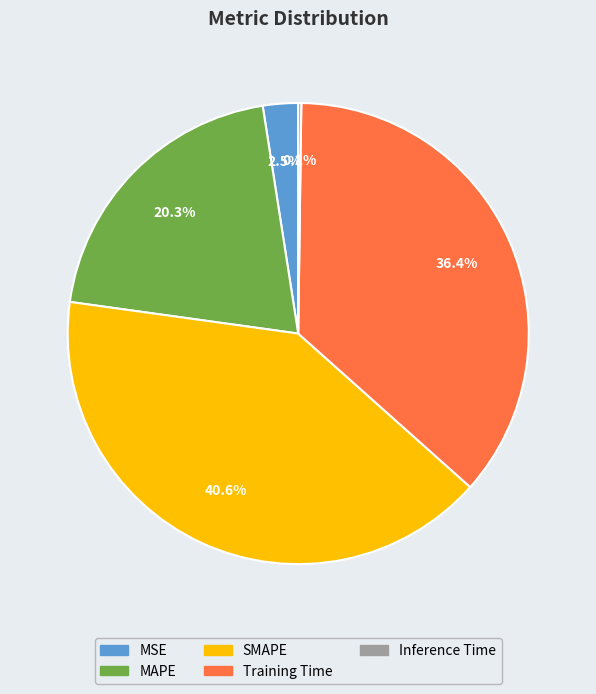

What is the largest slice in the pie chart?

SMAPE